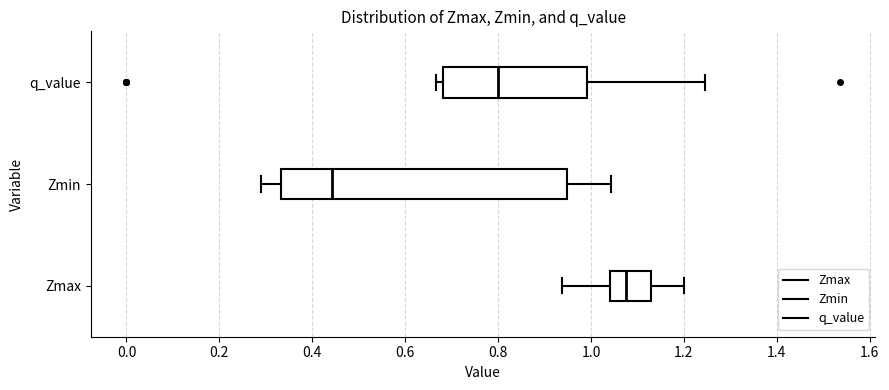

Where is the right edge of the box for Zmax on the x-axis? The values are not printed on the chart, so give them approximately, as read against the axis.

1.12